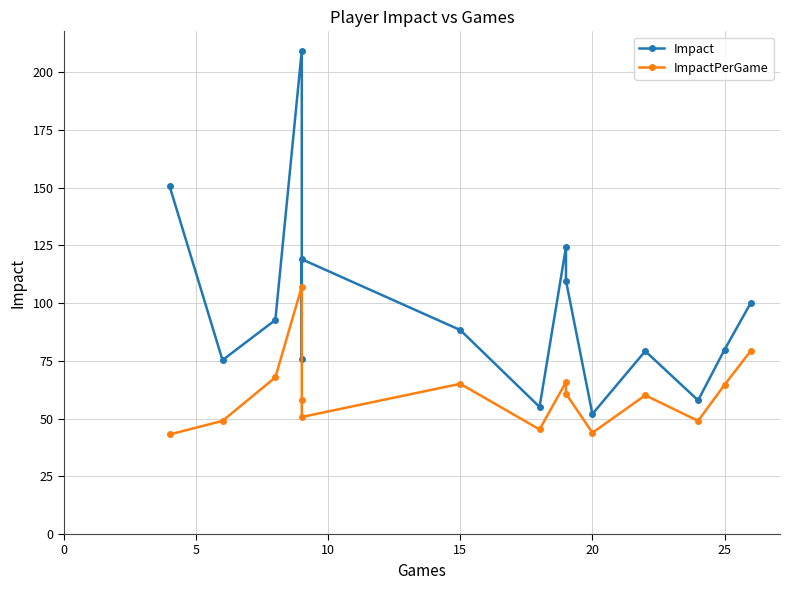

What is the value of the Impact point at the 13th from the left?

57.9